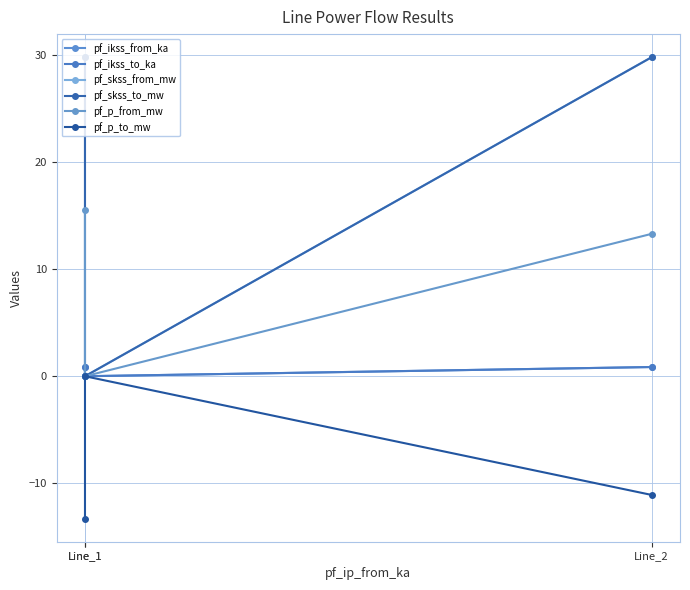

At which category is the sum across all series the highest?

Line_2